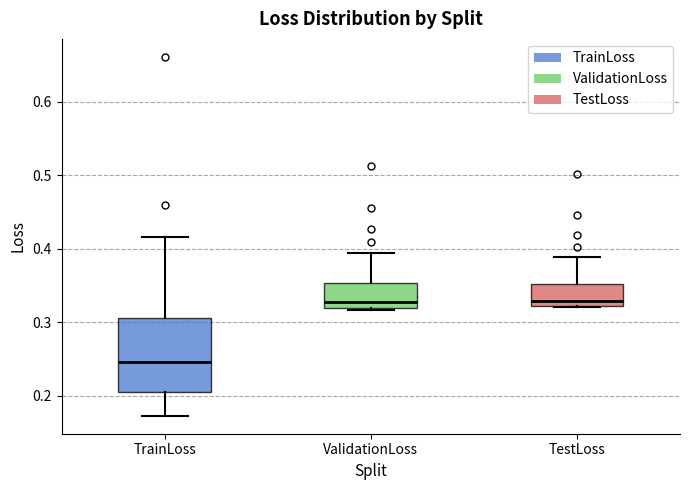

Where is the lower edge of the box for ValidationLoss on the y-axis? The values are not printed on the chart, so give them approximately, as read against the axis.

0.32